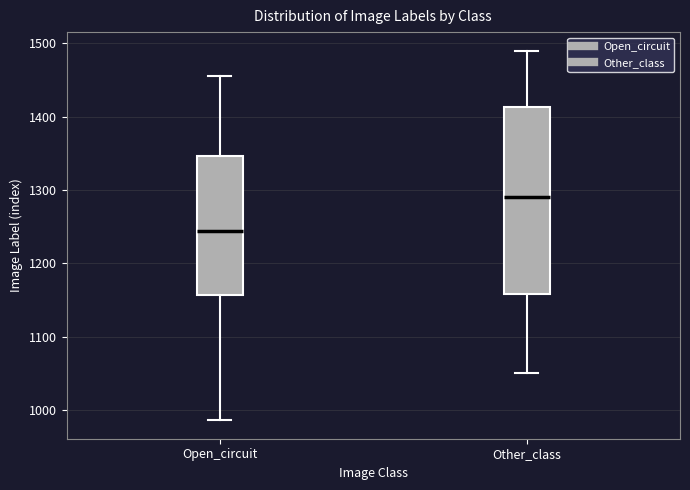

Where does the median line of the box for Open_circuit sit on the y-axis? The values are not printed on the chart, so give them approximately, as read against the axis.

1240